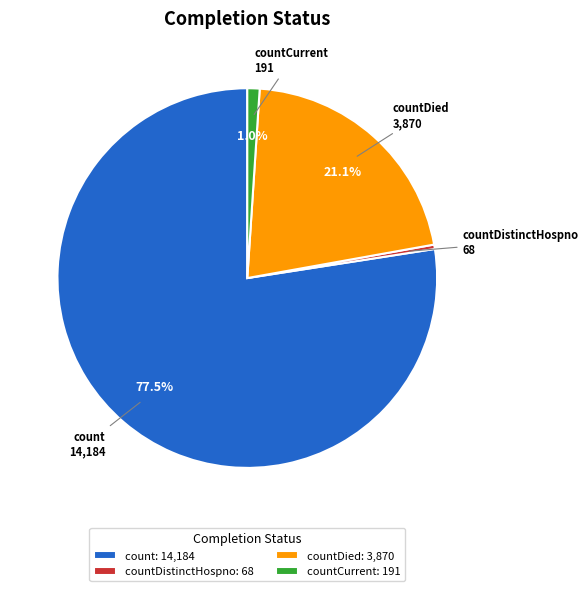

Which category accounts for the majority?

count: 14,184